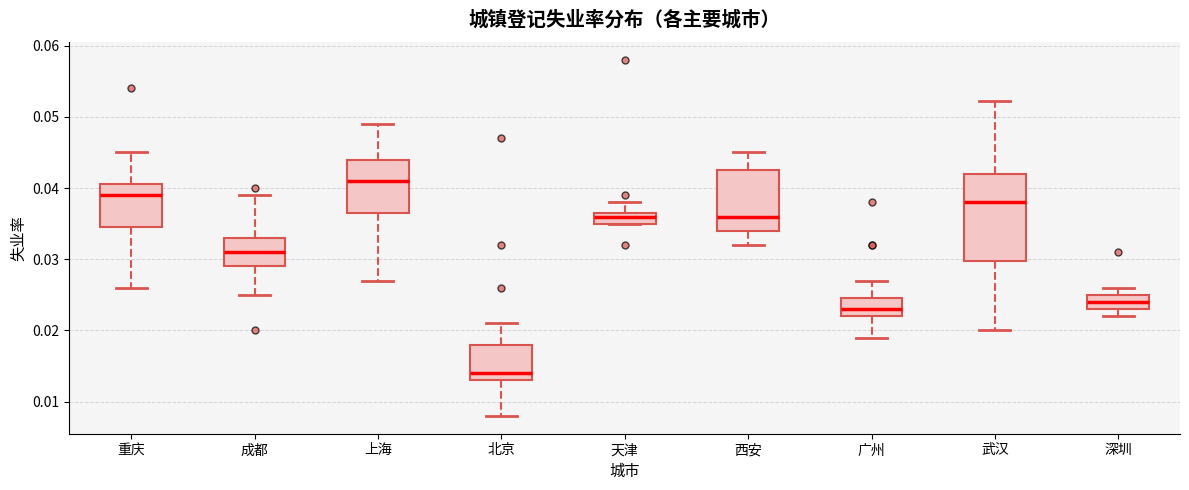

Where does the median line of the box for 上海 sit on the y-axis? The values are not printed on the chart, so give them approximately, as read against the axis.

0.041